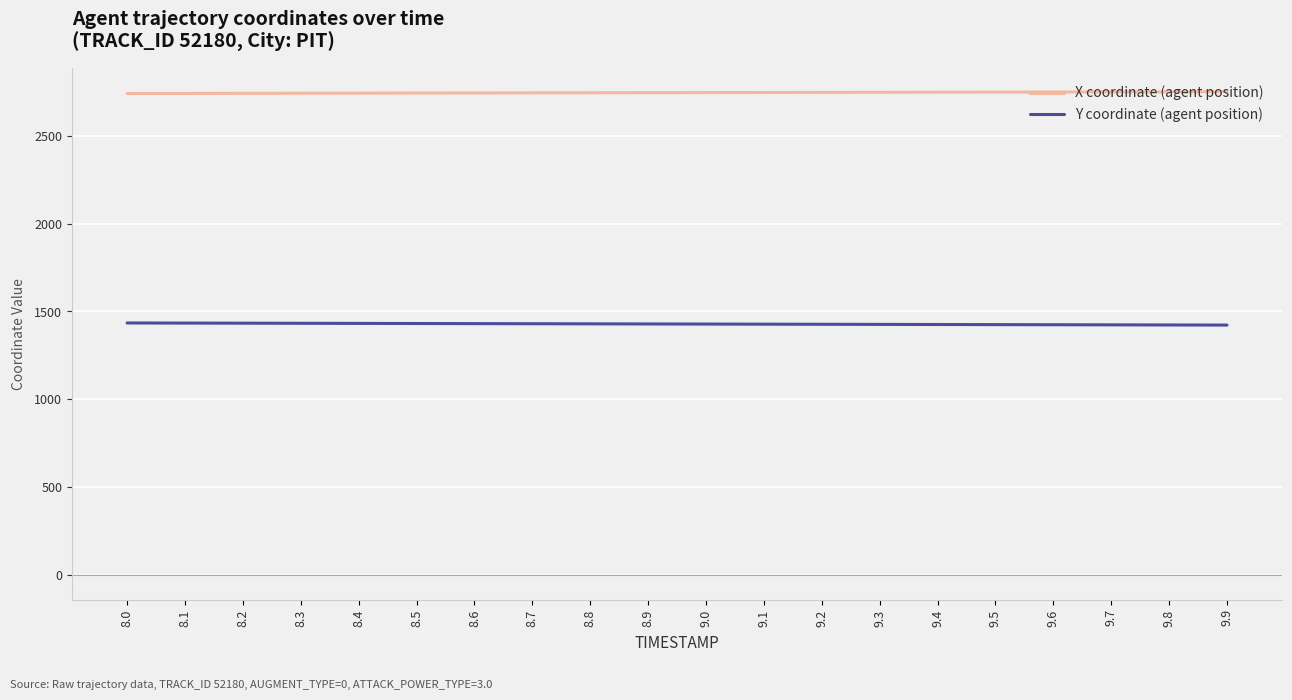

What is the minimum value shown in the chart?

1422.7